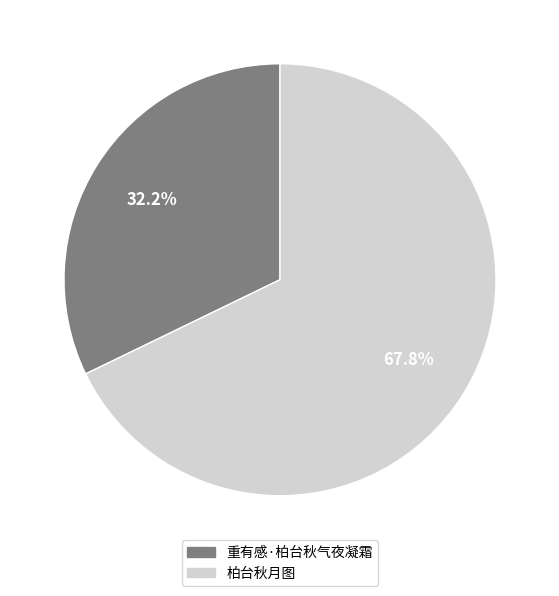

How many slices are in this pie chart?

2